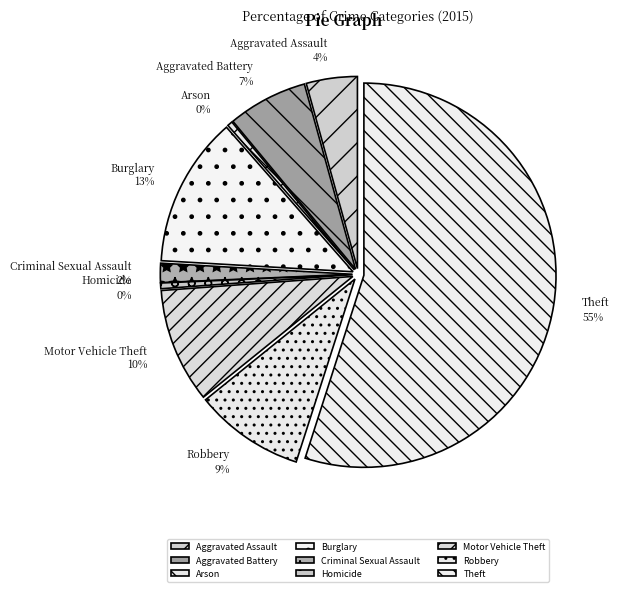

True or false: Arson accounts for 0% of the total.

True